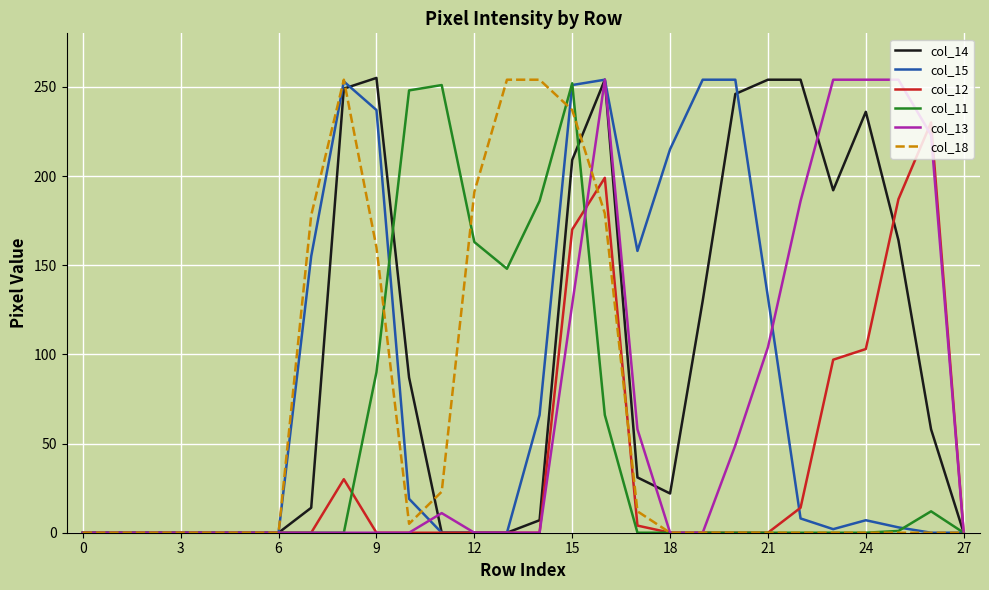

Which series has the largest total across all categories?

col_14